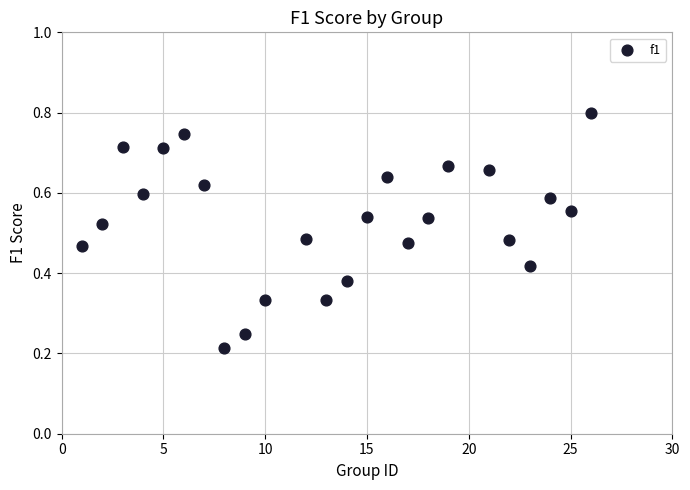

What is the range of X values (max minus min)?

25.0